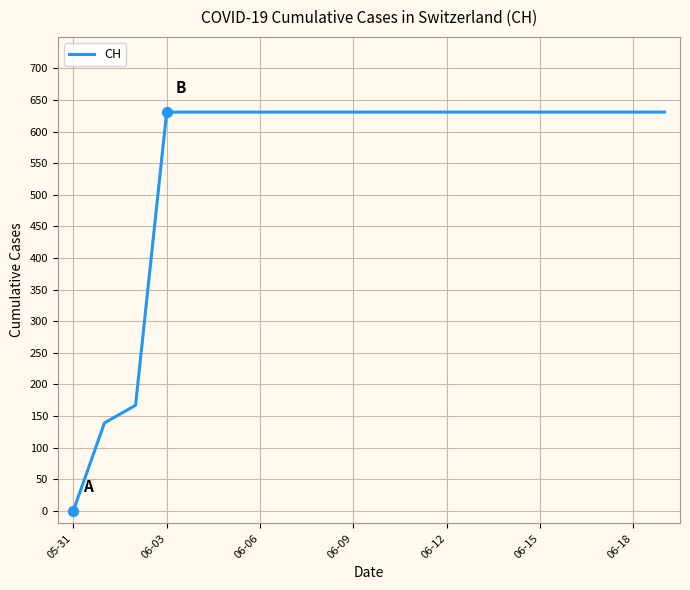

What is the greatest value displayed?

631